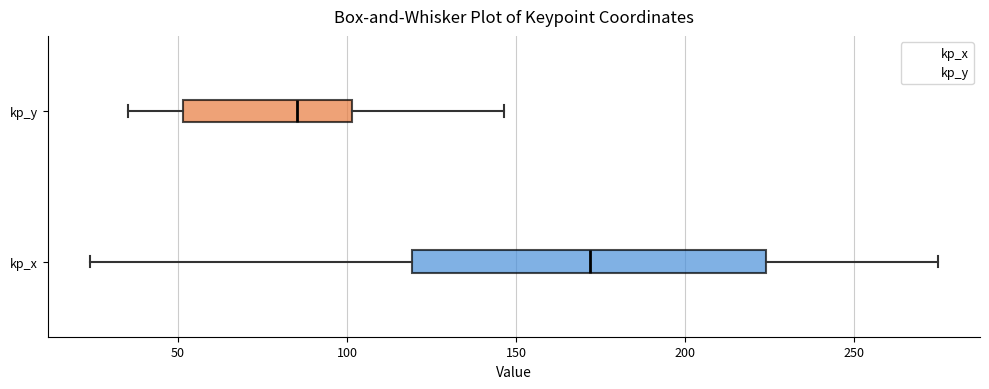

Which box is the widest, from its left edge to its right edge?

kp_x